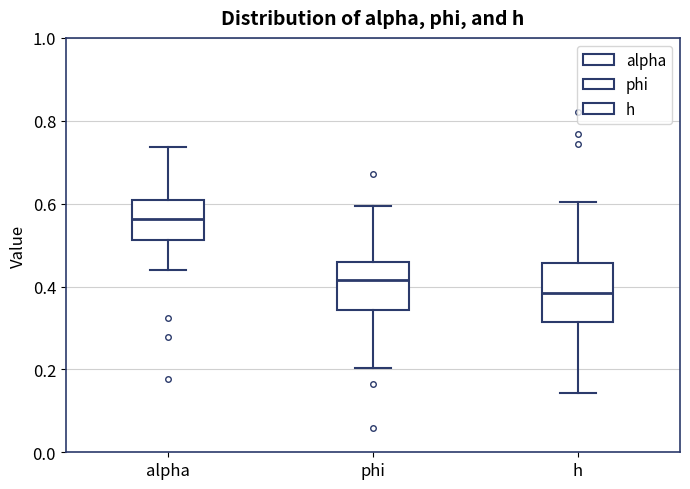

Where does the median line of the box for alpha sit on the y-axis? The values are not printed on the chart, so give them approximately, as read against the axis.

0.56